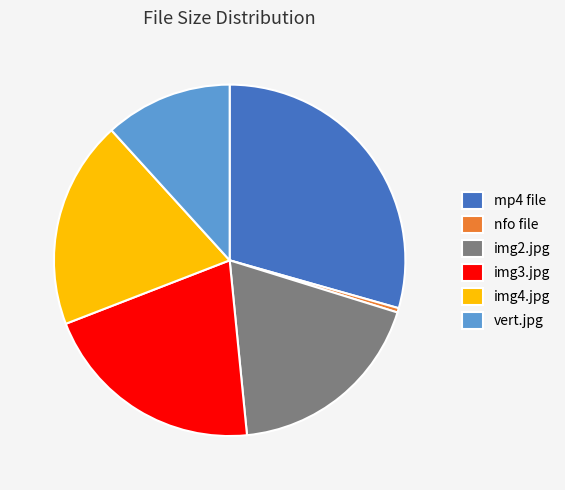

The nfo file slice represents 0% of the pie. True or false?

True